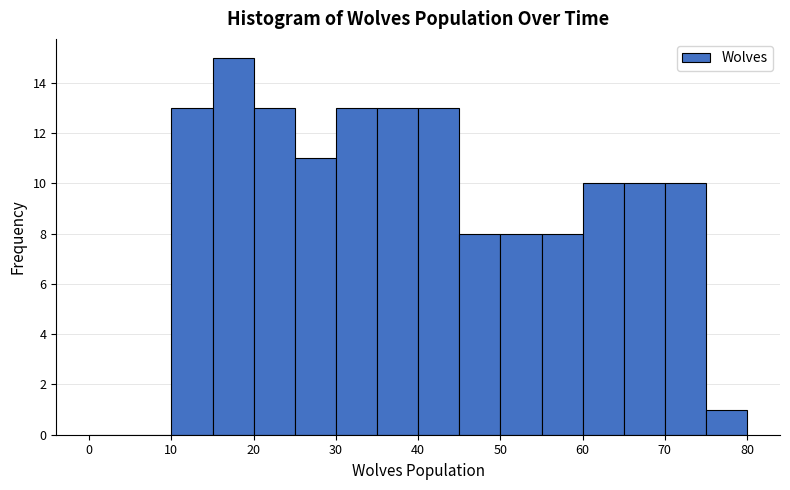

How tall is the bar that spans 55 to 60 on the x-axis? The values are not printed on the chart, so give them approximately, as read against the axis.

8